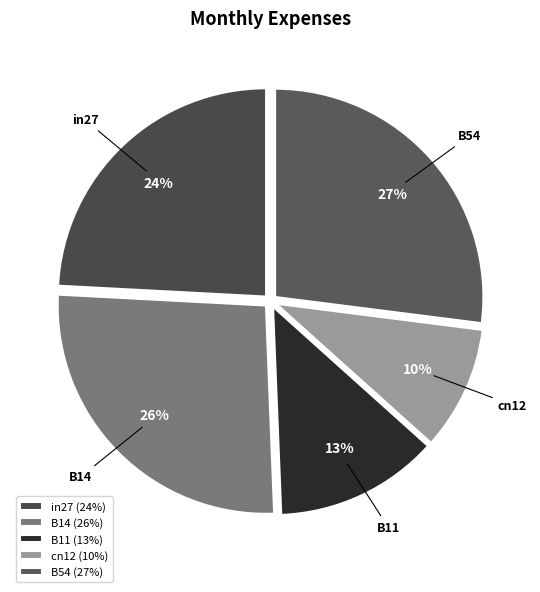

Combined, do B11 and B54 account for over 50%?

No